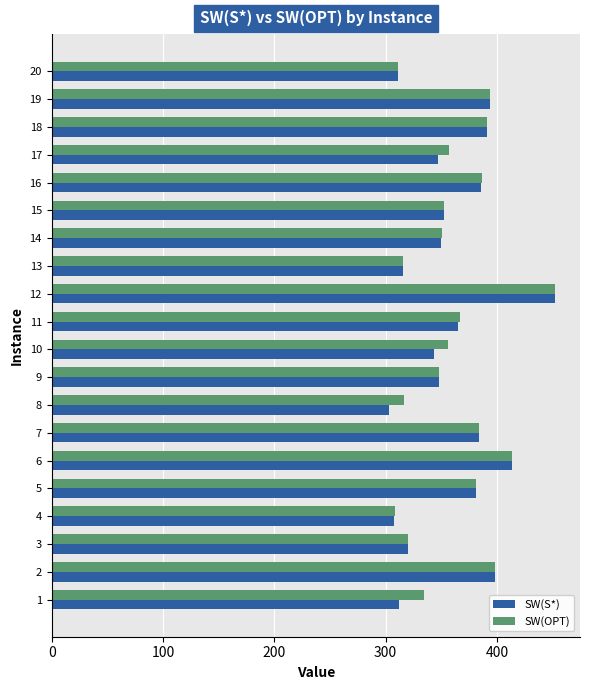

At which category does the chart reach its minimum across all series?

8